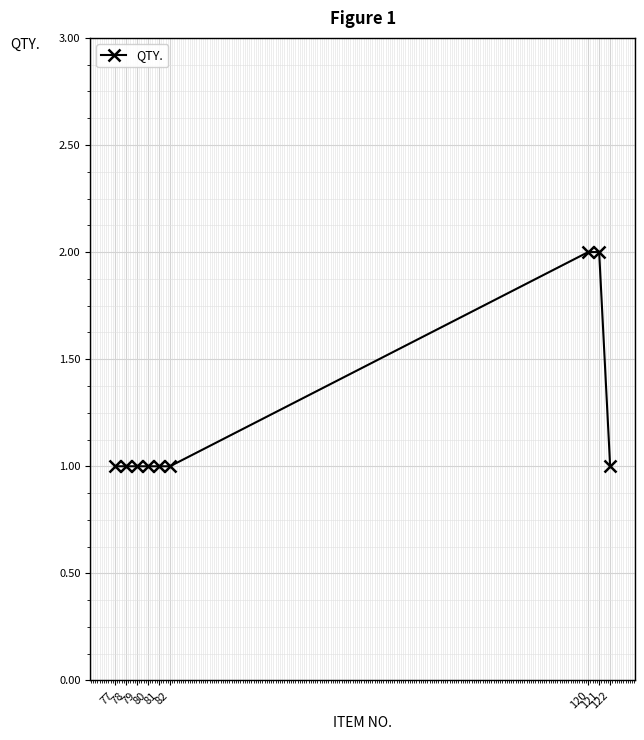

Between 122 and 120, which is larger?

120